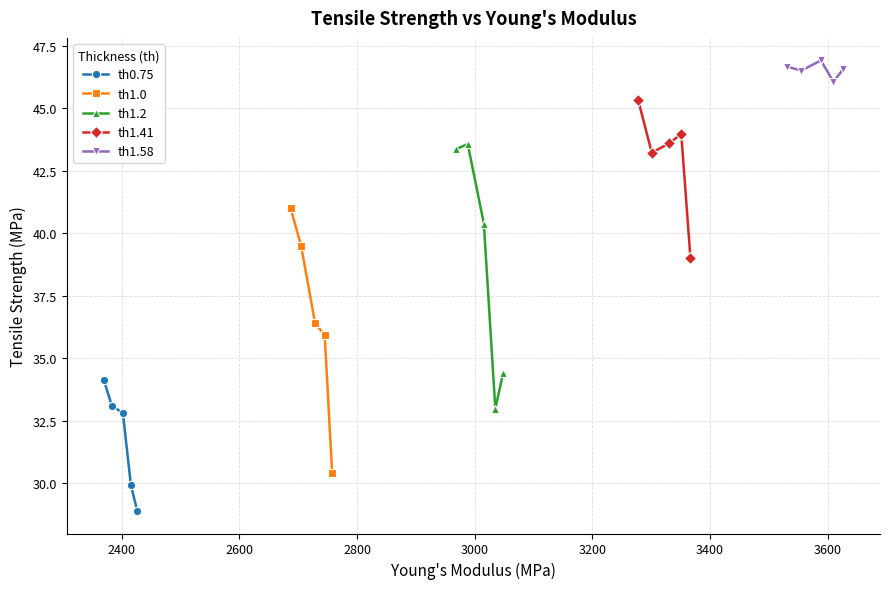

What is the minimum value for th0.75?

28.9